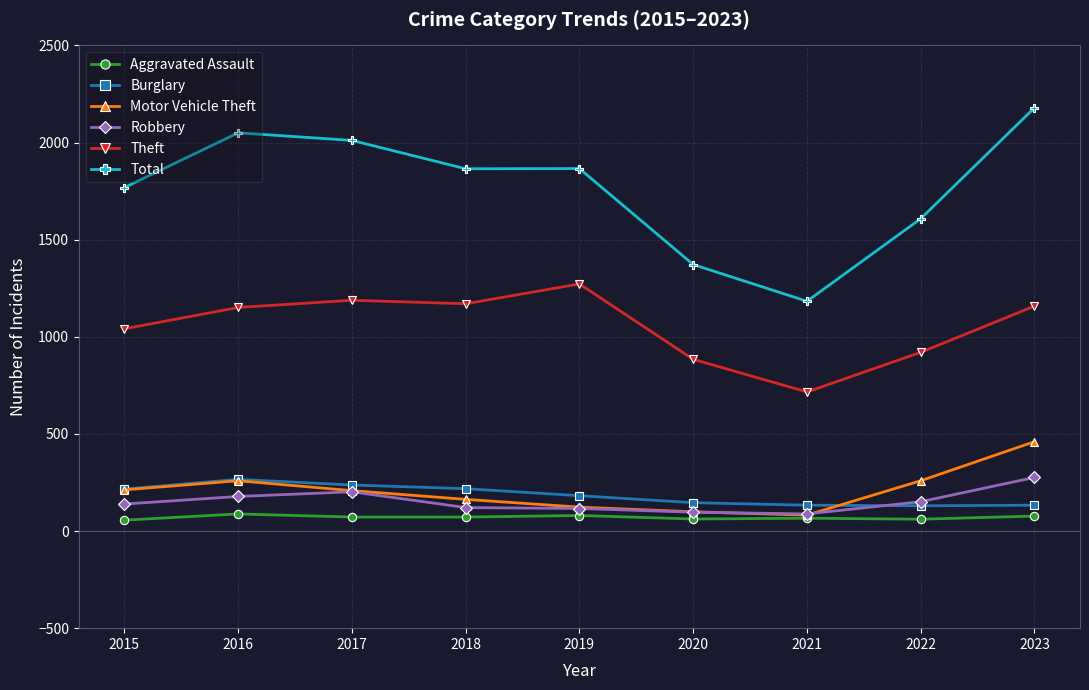

What is the average value of the Total series?

1767